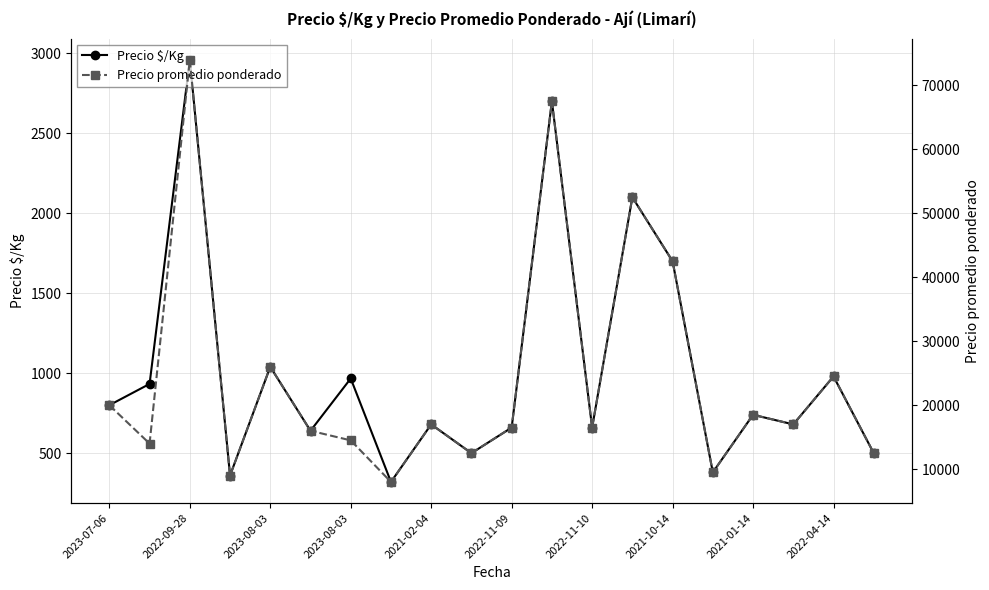

Is the value of Precio $/Kg at 2022-04-14 greater than the value of Precio promedio ponderado at 2023-07-06?

No